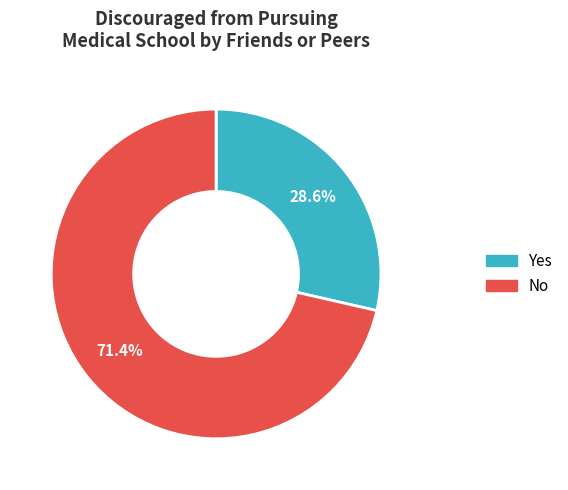

What is the majority slice?

No